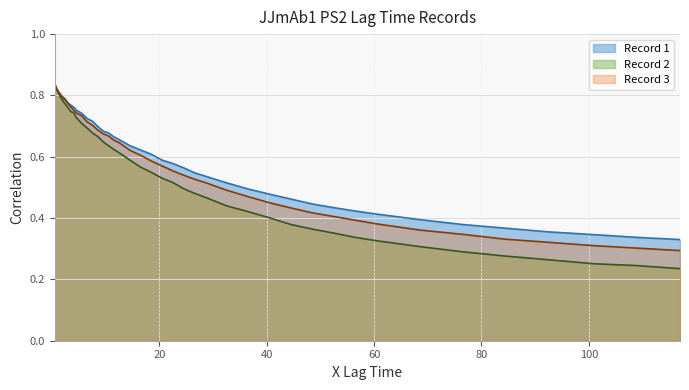

Which series has the widest spread of values?

Record 2